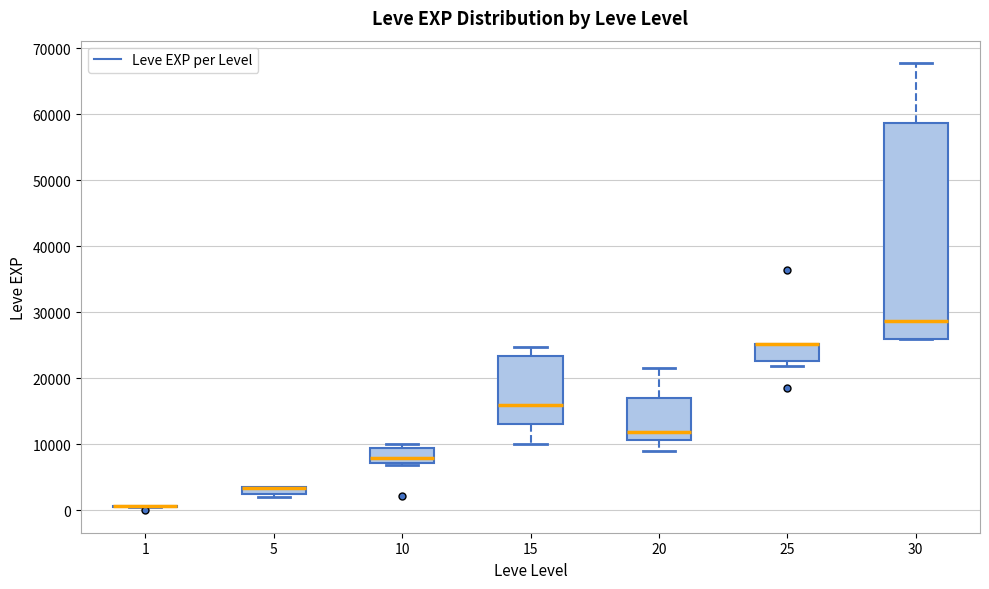

Where is the upper edge of the box at x = 20 on the y-axis? The values are not printed on the chart, so give them approximately, as read against the axis.

17000